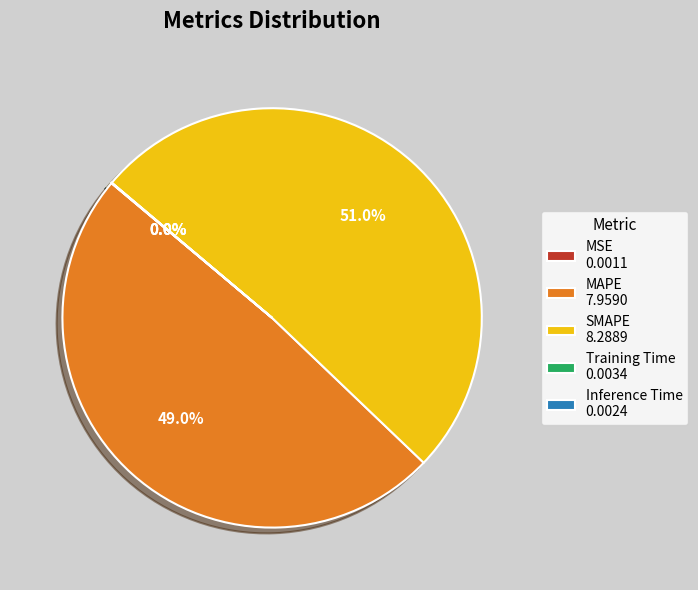

Is there a majority slice in this chart?

Yes